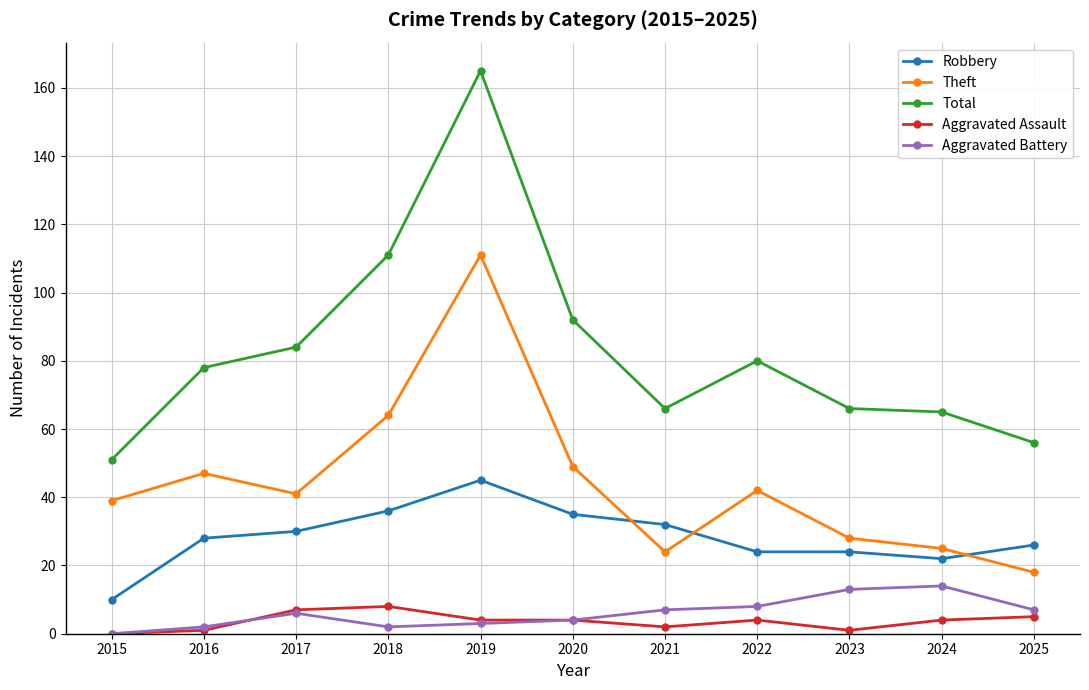

True or false: Aggravated Battery and Theft cross at least once.

False